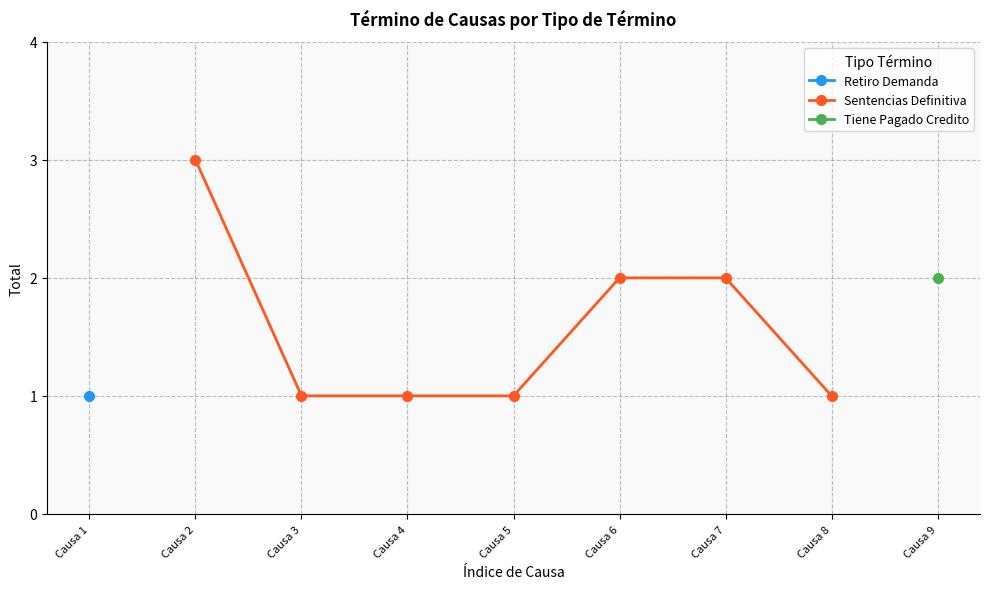

What is the value of the Sentencias Definitiva point at the 5th from the left?

2